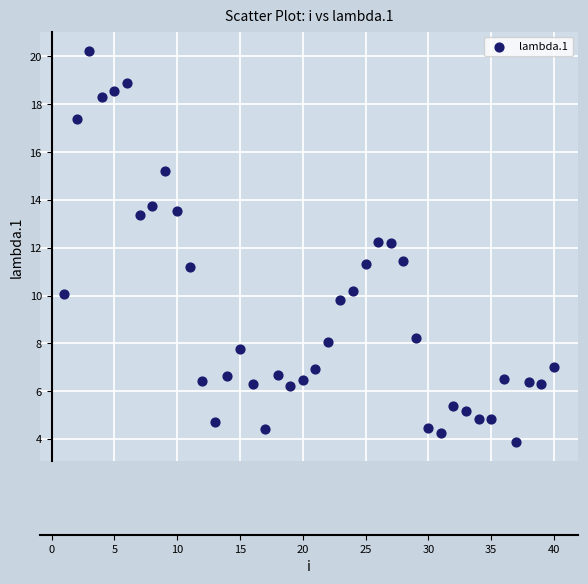

What is the range of Y values (max minus min)?

16.3